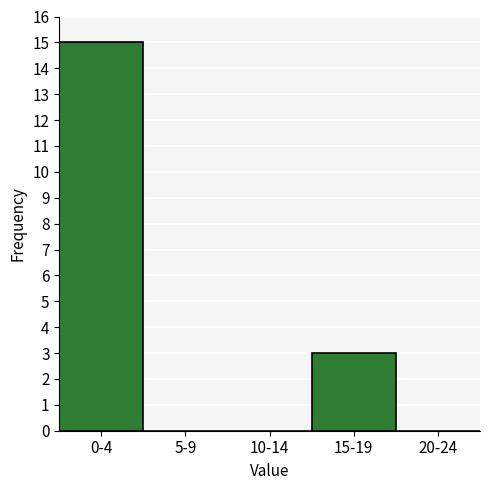

Reading right to left, list all the values displayed in this chart.

20-24=0	15-19=3	10-14=0	5-9=0	0-4=15